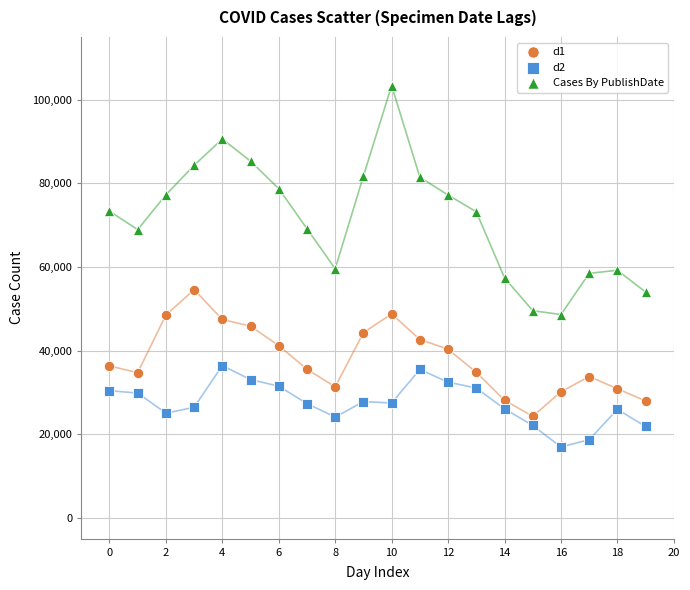

What are all the series names shown in the legend?

d1, d2, Cases By PublishDate